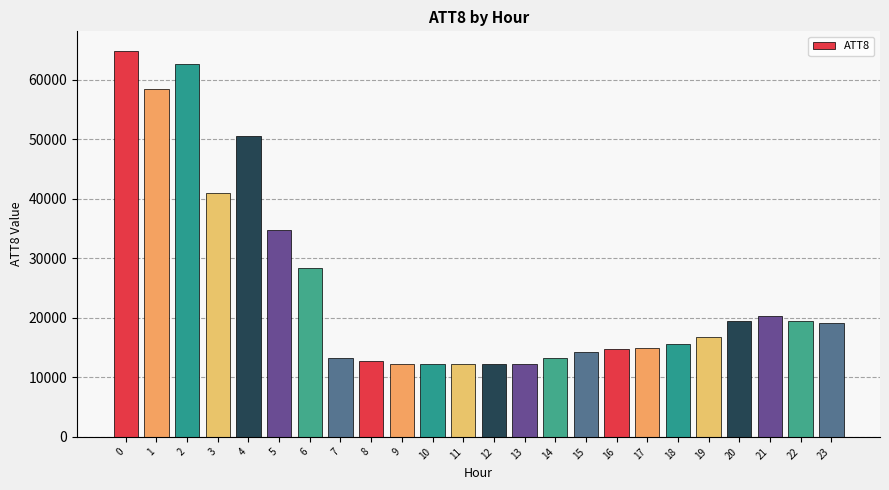

The value at 13 is 12200. True or false?

True